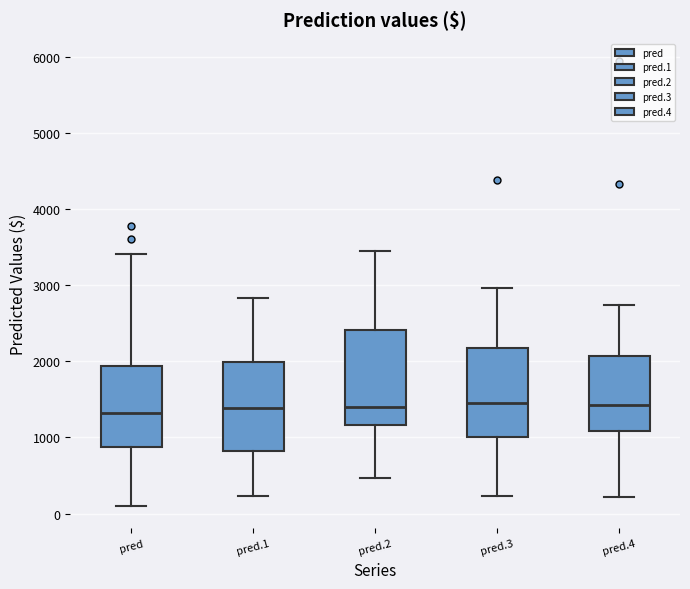

Reading left to right, transcribe this box plot: for each box, give where its median line is, the range the box spans, and where its two whiskers end, as read against the y-axis. The values are not printed on the chart, so give them approximately, as read against the axis.

pred: median 1300, box 900 to 1900, whiskers 100 to 3400
pred.1: median 1400, box 800 to 2000, whiskers 200 to 2800
pred.2: median 1400, box 1200 to 2400, whiskers 500 to 3400
pred.3: median 1500, box 1000 to 2200, whiskers 200 to 3000
pred.4: median 1400, box 1100 to 2100, whiskers 200 to 2700